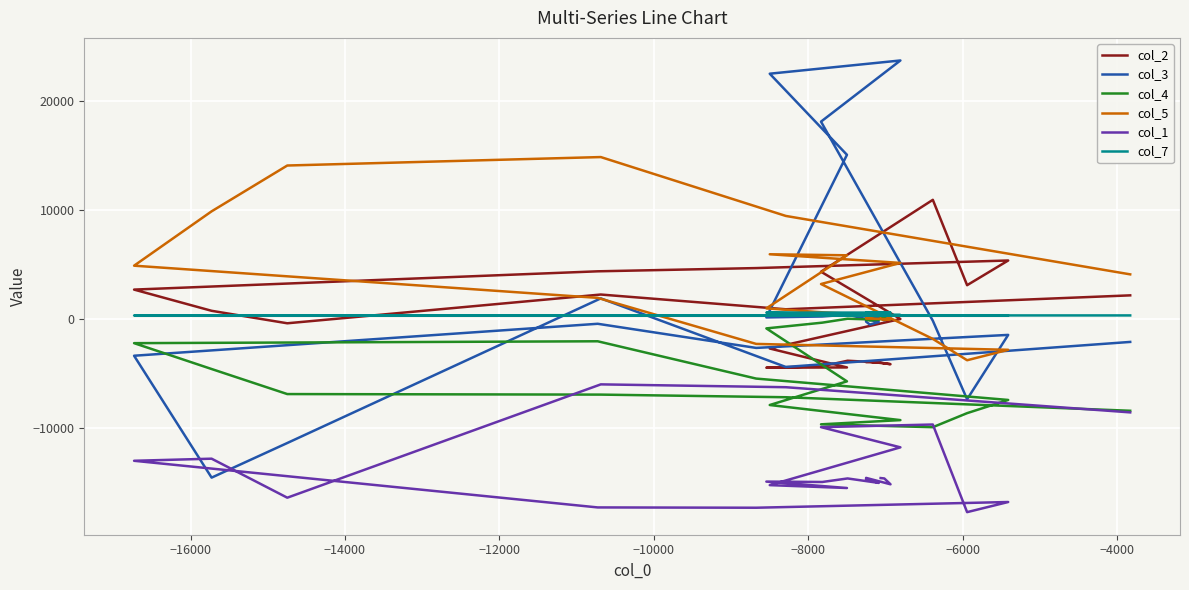

What is the maximum value for col_1?

-5988